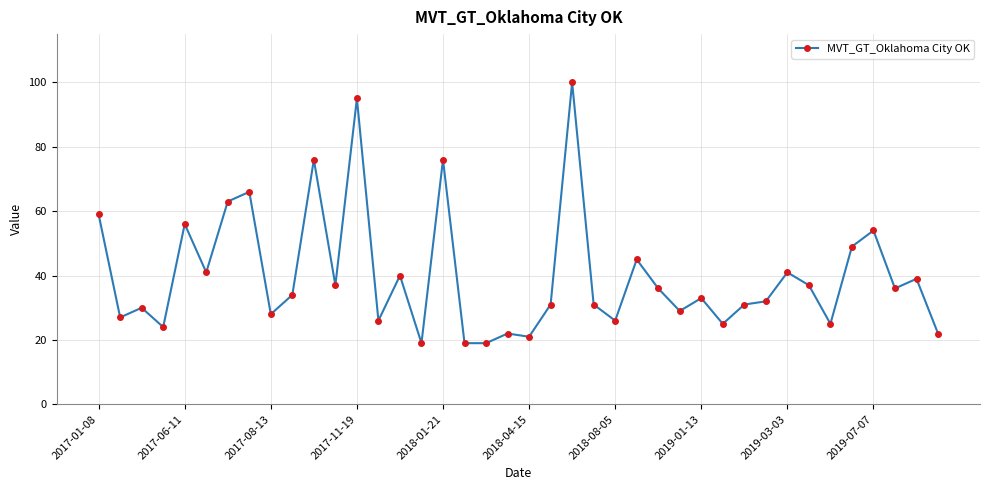

How many distinct data groups are displayed?

1